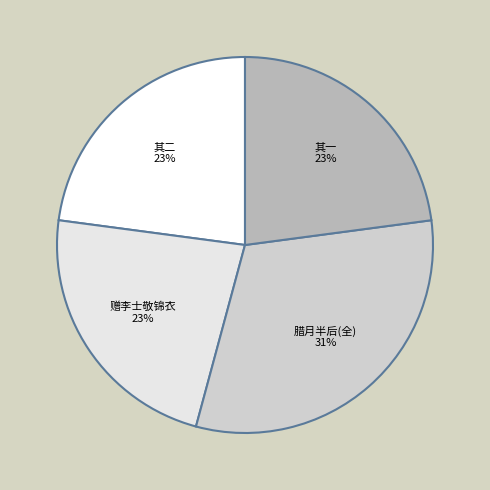

What percentage is the 其二 slice, to the nearest percent?

23%